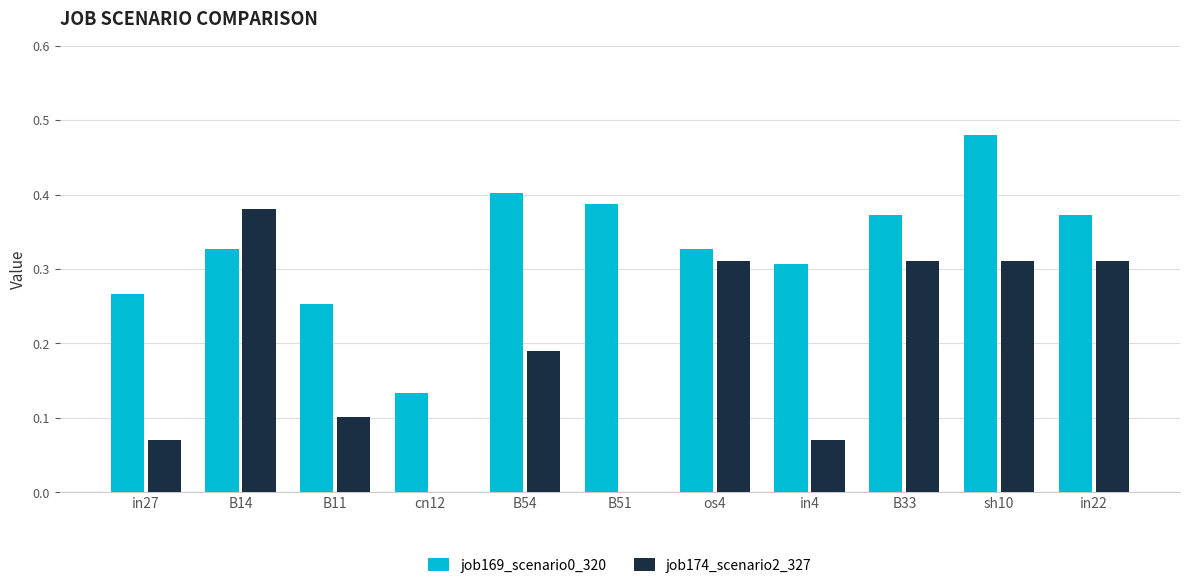

Which category has the highest value in the job174_scenario2_327 series?

B14